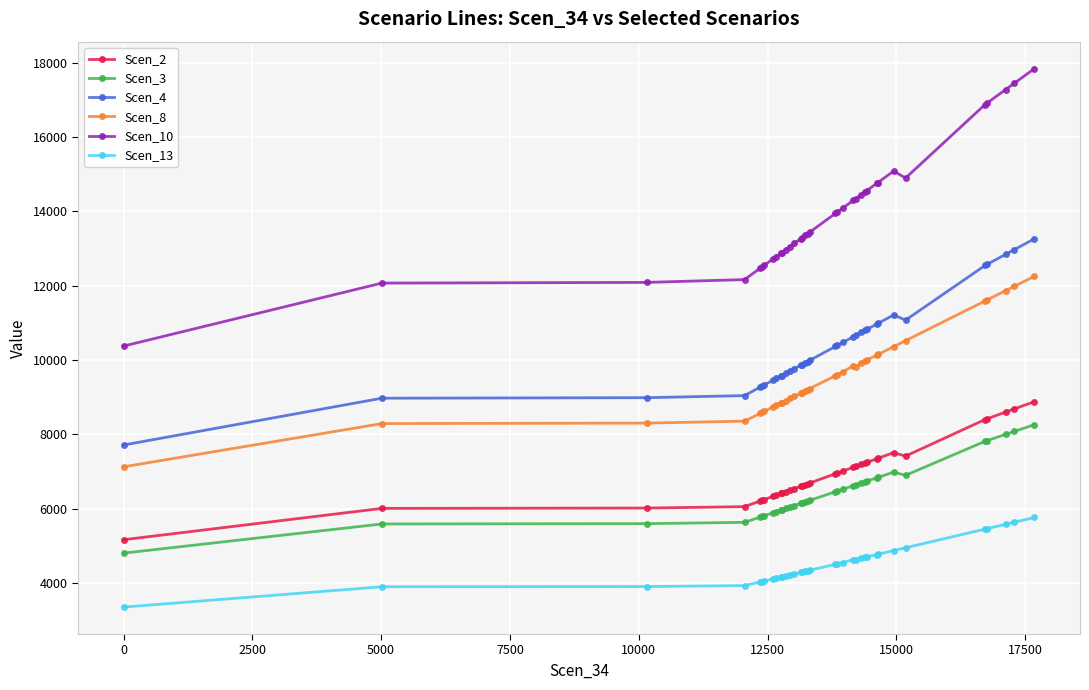

How many data points does each series have?

36